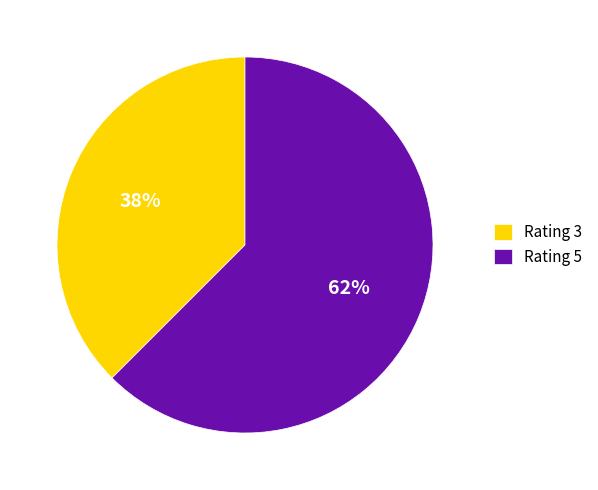

Between Rating 3 and Rating 5, which is larger?

Rating 5